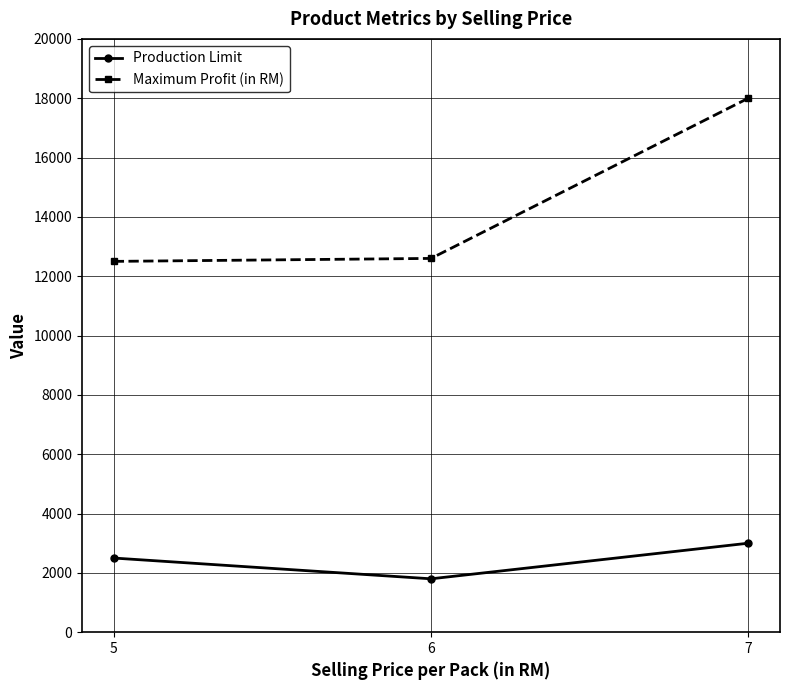

What is the minimum value for Maximum Profit (in RM)?

12500